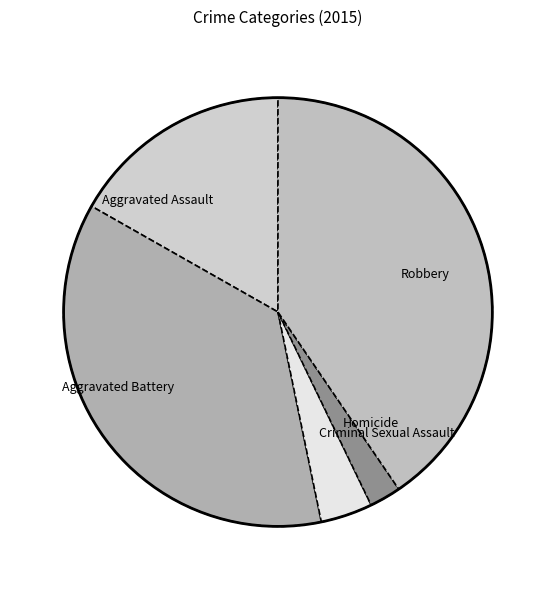

True or false: Robbery accounts for 40% of the total.

True